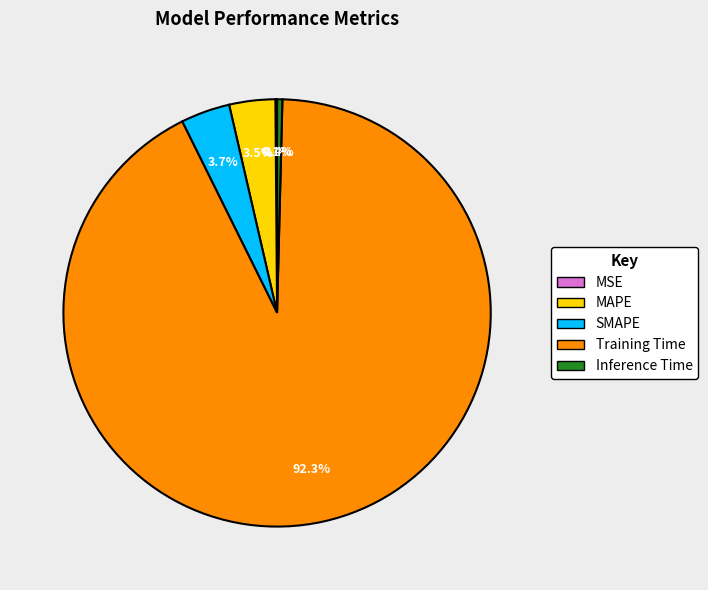

Which slice is the largest?

Training Time